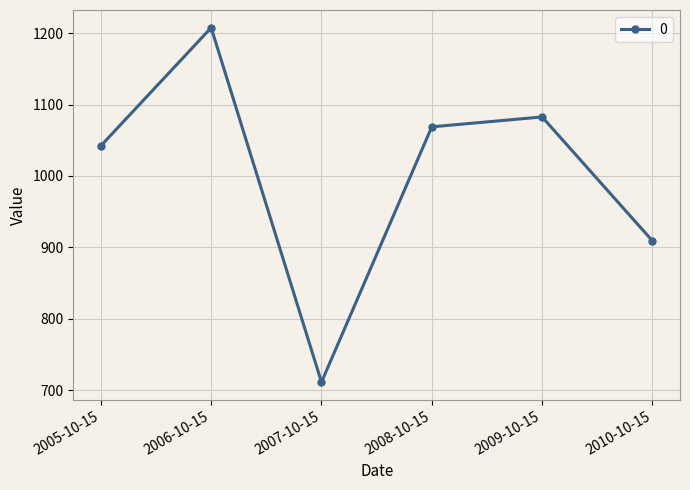

Reading left to right, extract all data points from this chart.

2005-10-15=1042.2	2006-10-15=1207.4	2007-10-15=711.6	2008-10-15=1068.8	2009-10-15=1082.6	2010-10-15=909.3